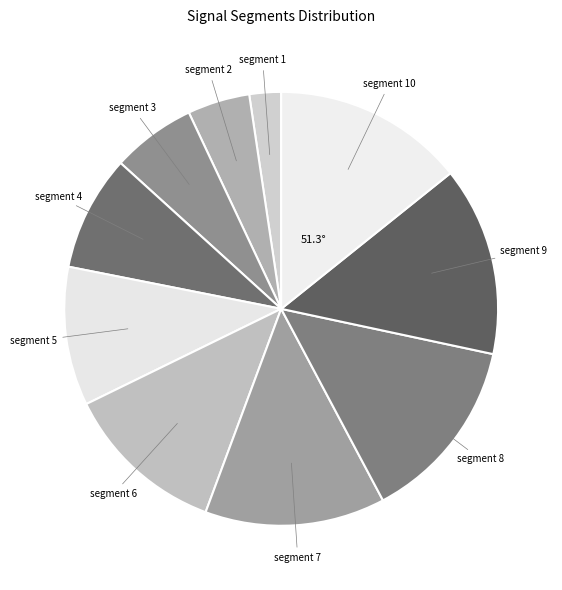

Which has a higher value, segment 1 or segment 6?

segment 6